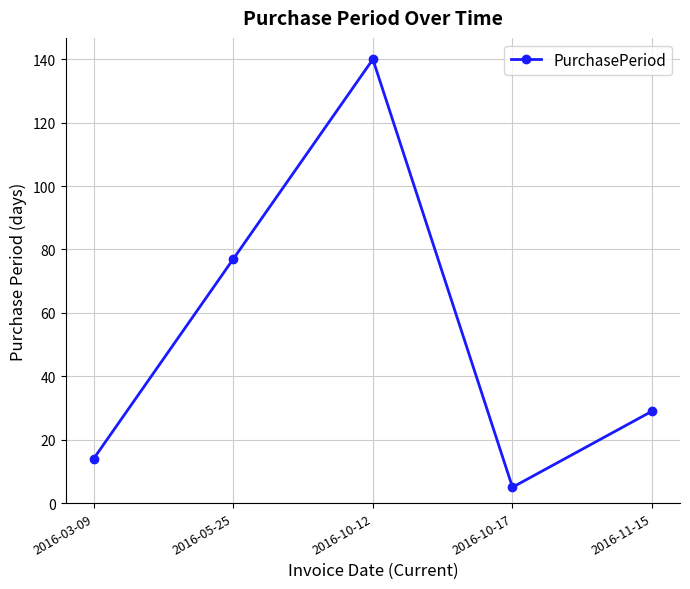

Reading left to right, extract all data points from this chart.

14	77	140	5	29